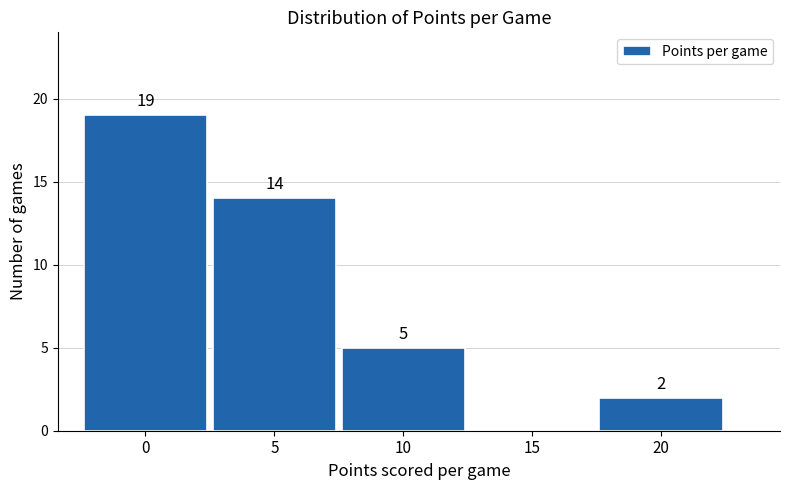

Reading left to right, what are all the values shown in this chart?

0=19	5=14	10=5	15=0	20=2